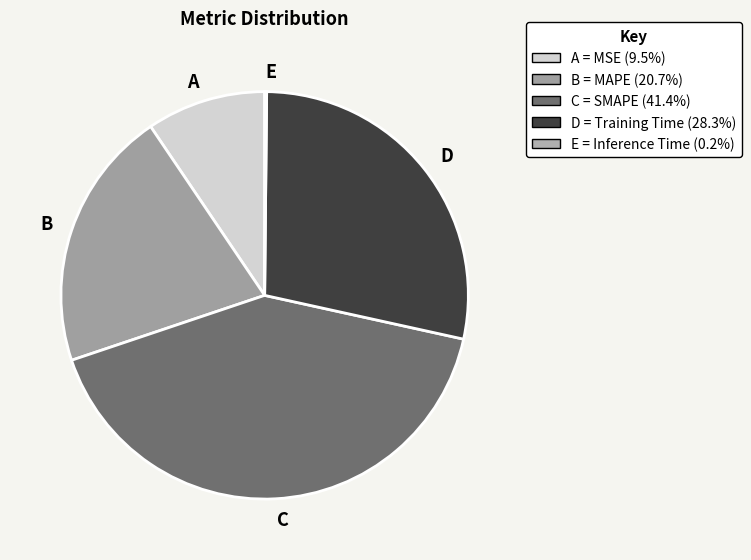

Which has a higher value, B or C?

C